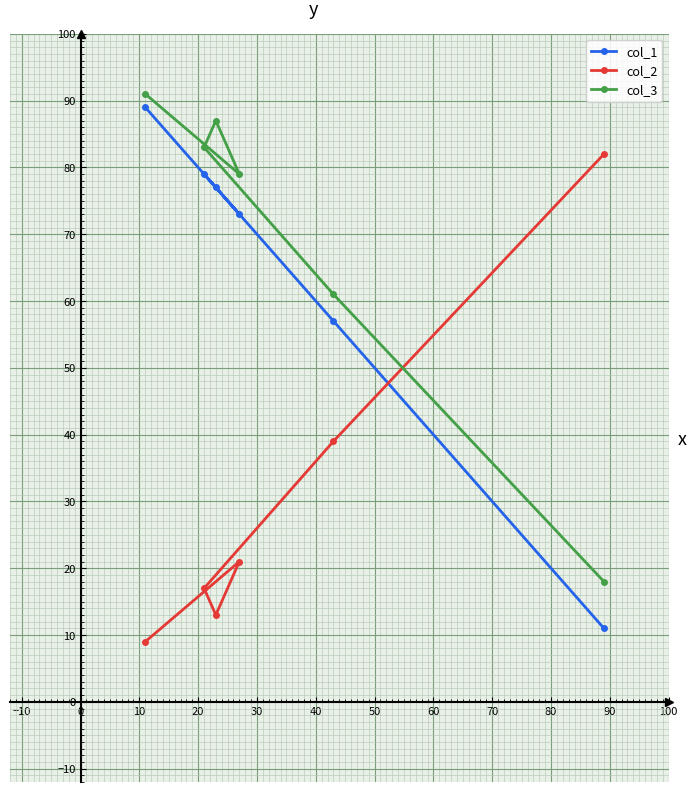

How many interior local peaks does the col_3 series have?

1